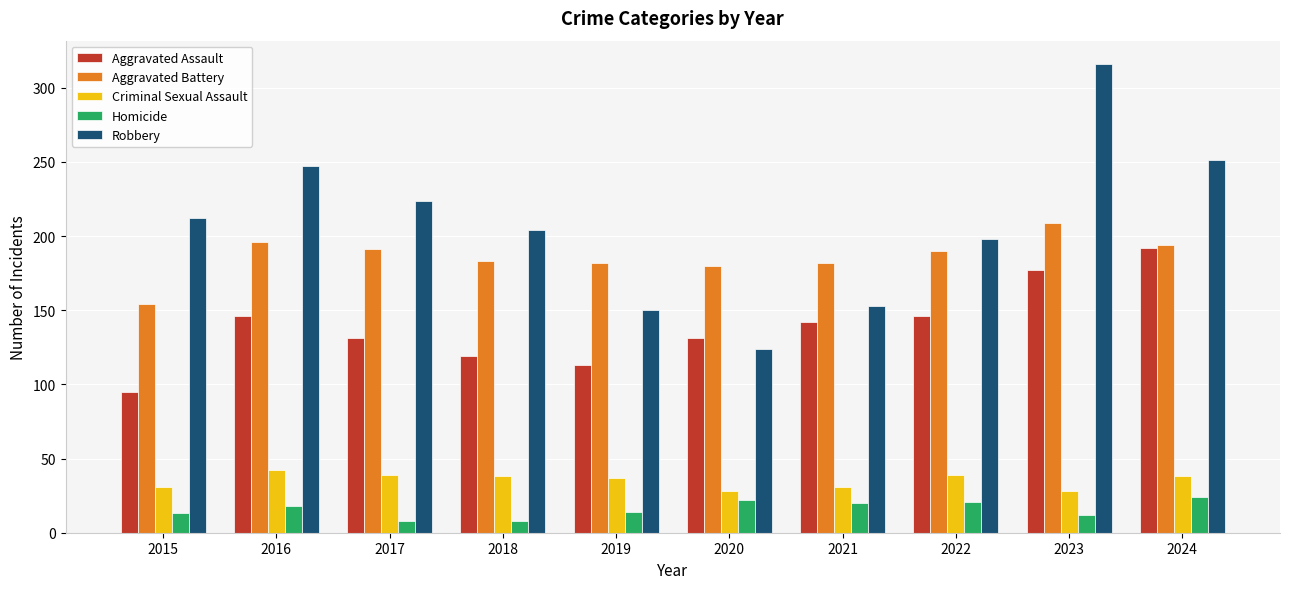

Is it true that Robbery equals 295 at 2018?

False